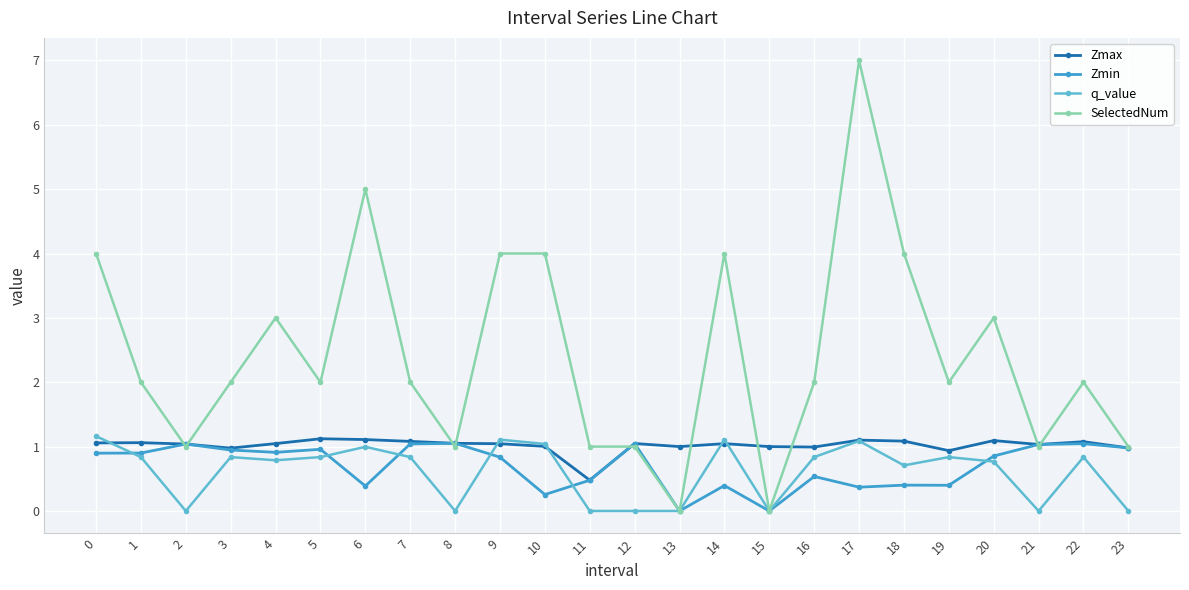

How many series are shown in this chart?

4